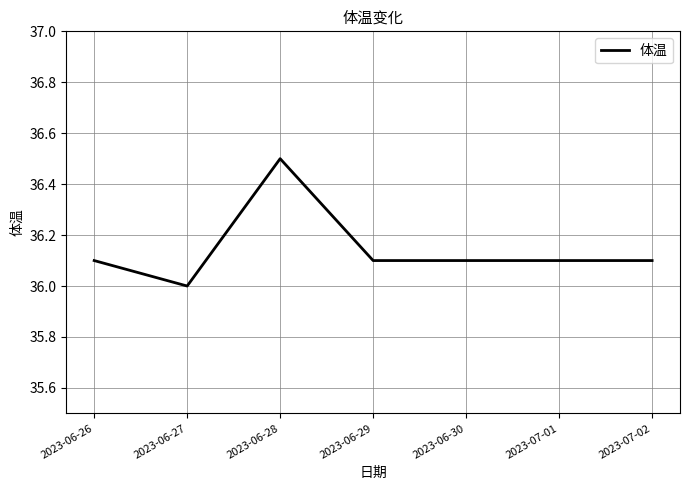

What is the smallest value displayed?

36.0